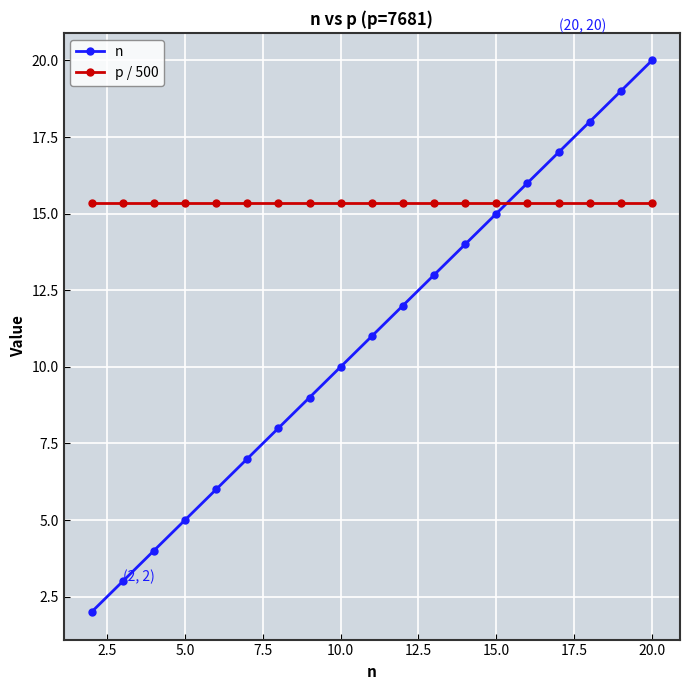

Reading left to right, what are all the values shown in this chart?

n: 2.0	3.0	4.0	5.0	6.0	7.0	8.0	9.0	10.0	11.0	12.0	13.0	14.0	15.0	16.0	17.0	18.0	19.0	20.0
p / 500: 15.4	15.4	15.4	15.4	15.4	15.4	15.4	15.4	15.4	15.4	15.4	15.4	15.4	15.4	15.4	15.4	15.4	15.4	15.4